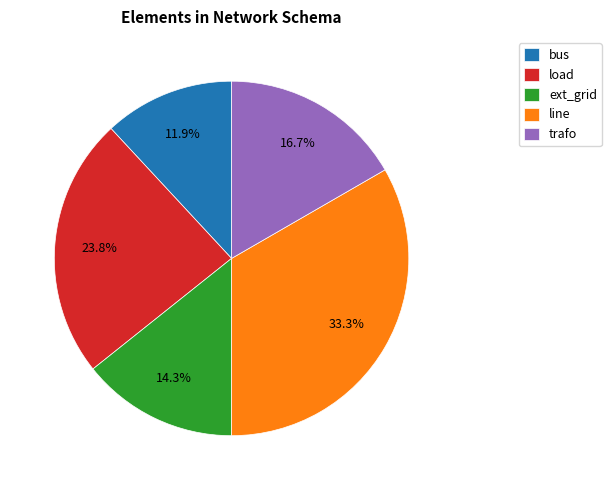

Rank the categories by value from lowest to highest.

bus, ext_grid, trafo, load, line